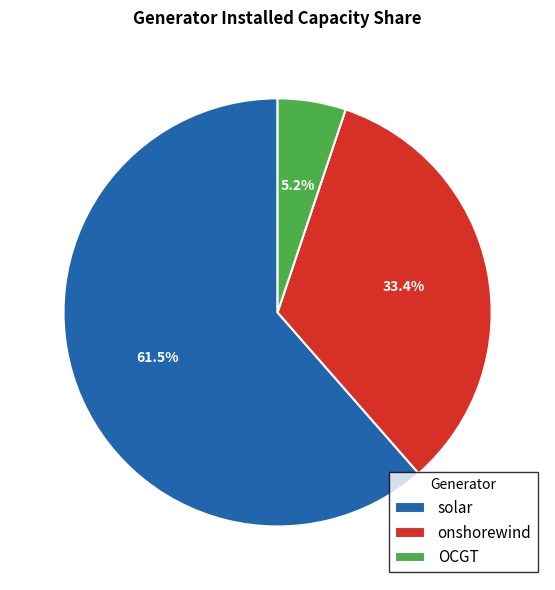

To the nearest percent, what is the difference between the onshorewind and solar slice percentages?

28%